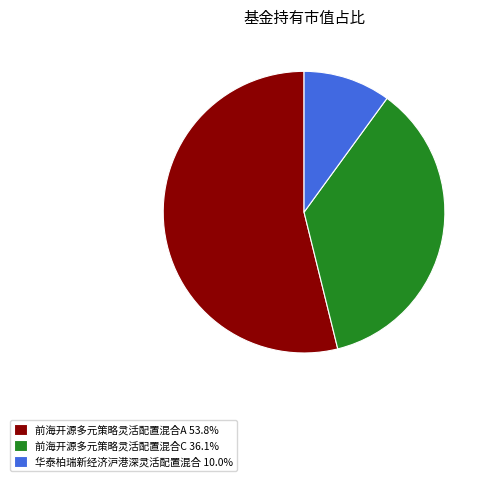

Is 华泰柏瑞新经济沪港深灵活配置混合 the majority of the pie?

No